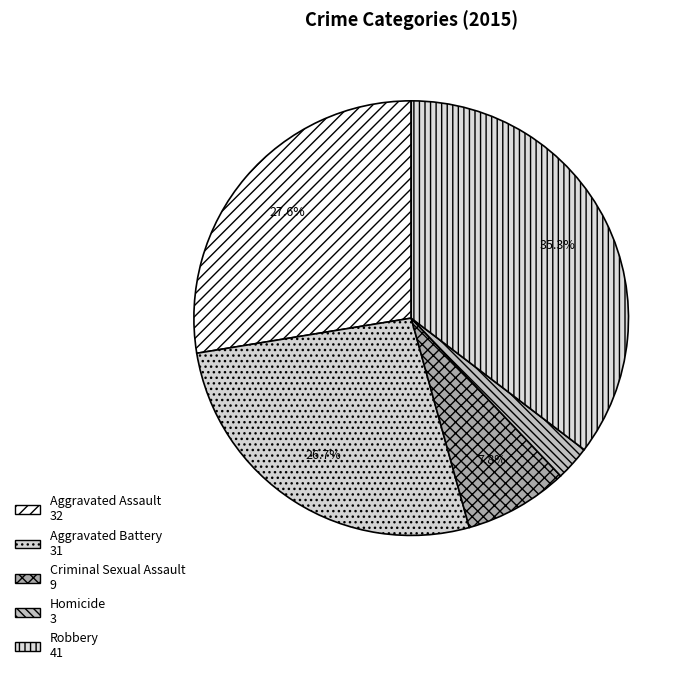

Which slice is the smallest?

Homicide